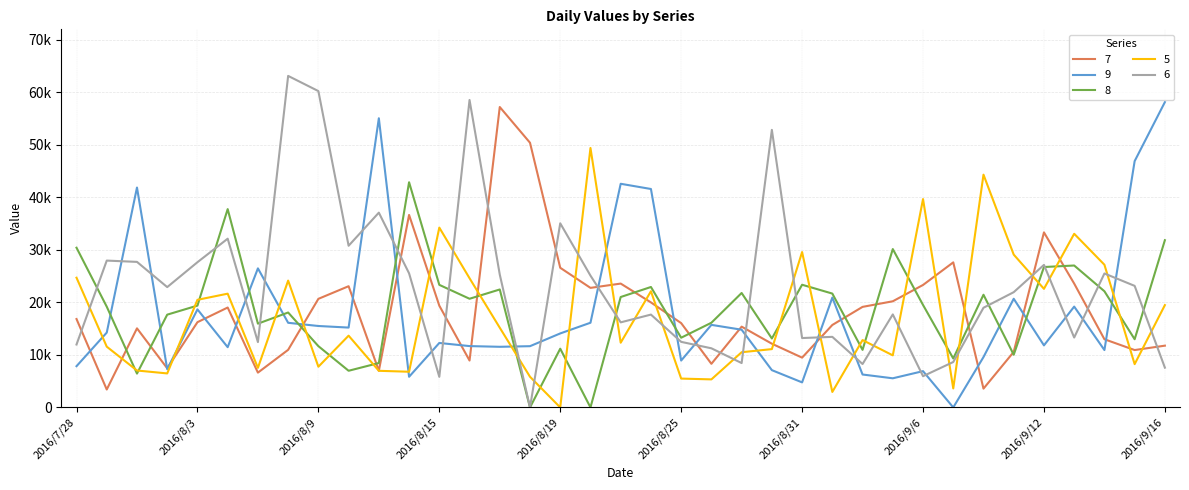

True or false: 5 and 6 cross at least once.

True